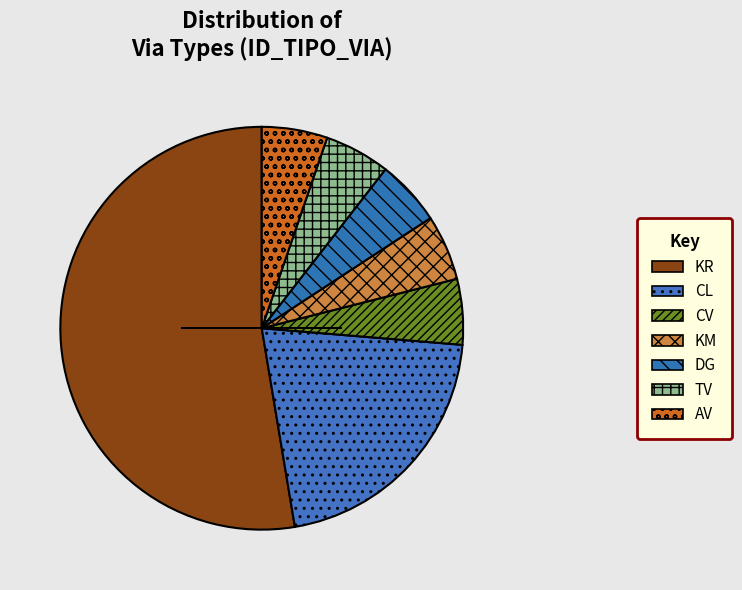

How many slices are in this pie chart?

7